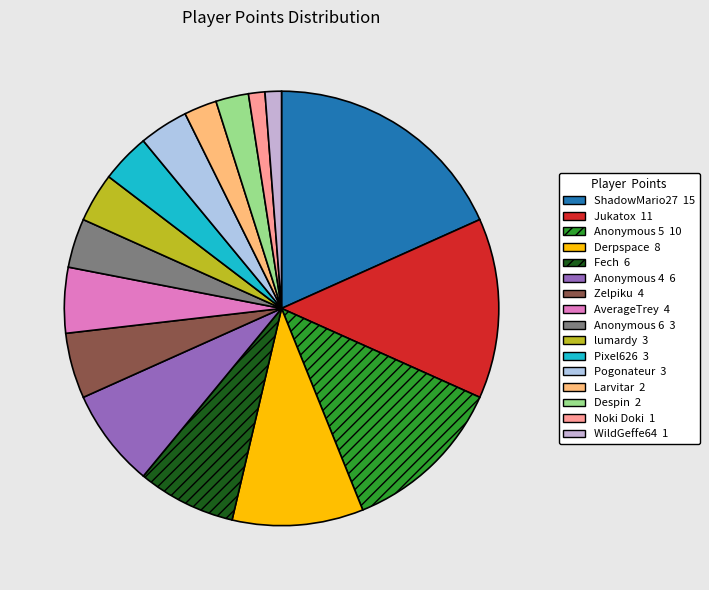

How many slices are in this pie chart?

16